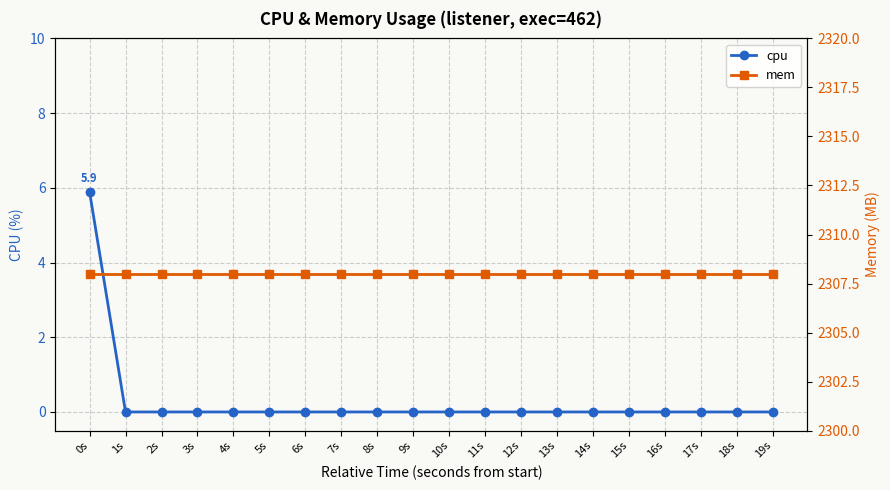

True or false: cpu and mem intersect in this chart.

False